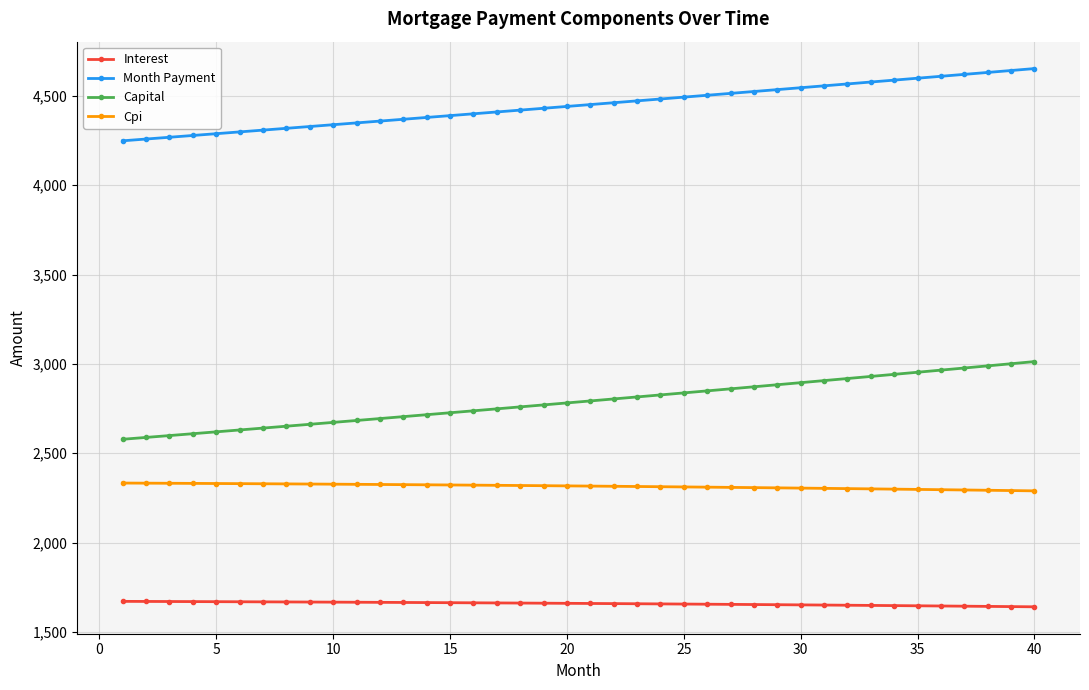

What is the sum of all Interest values?

66313.2